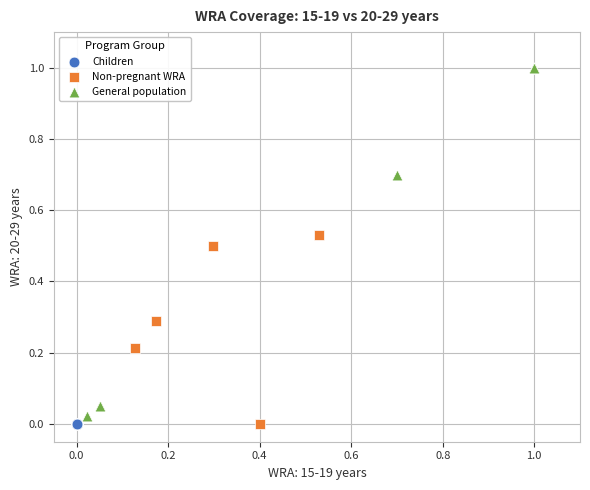

Which series reaches the maximum Y coordinate?

General population